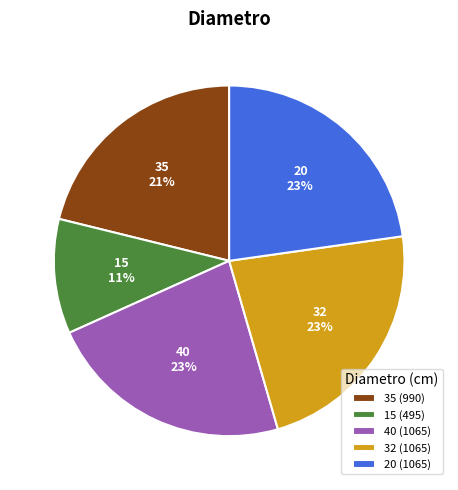

How many slices are in this pie chart?

5